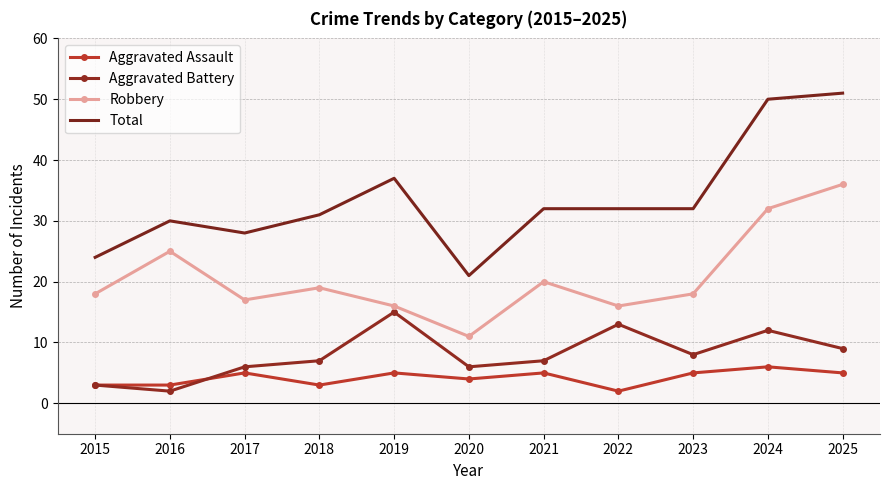

What is the difference between the Aggravated Assault values at 2015 and 2022?

1